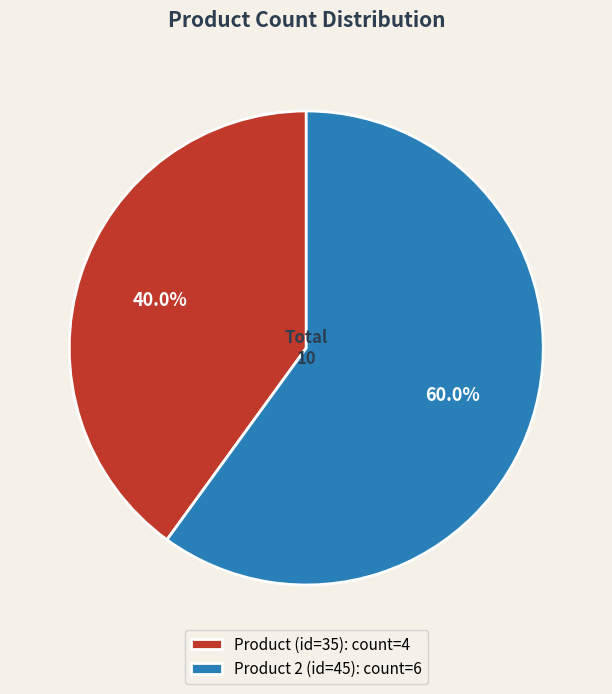

How much of the chart is everything except Product 2 (id=45): count=6?

40.0%